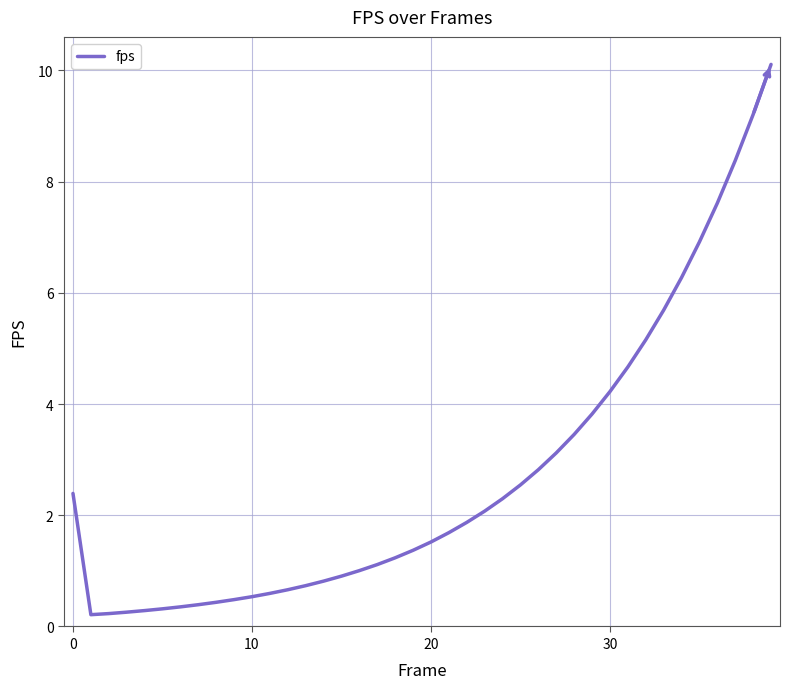

What is the maximum value shown in the chart?

10.1